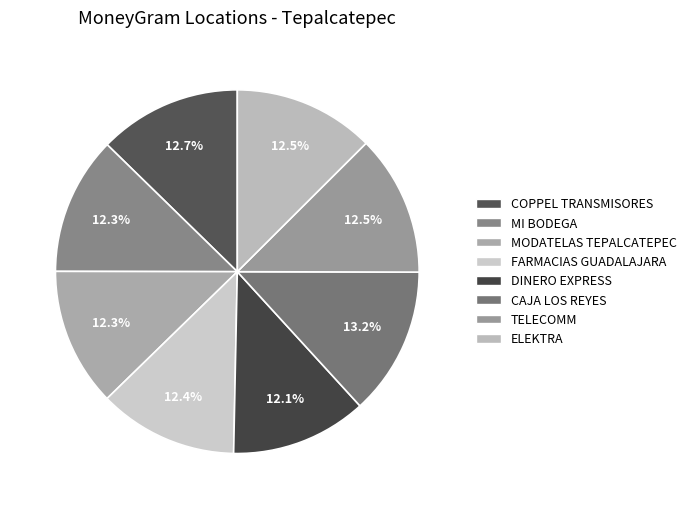

What percentage is NOT represented by DINERO EXPRESS?

87.9%